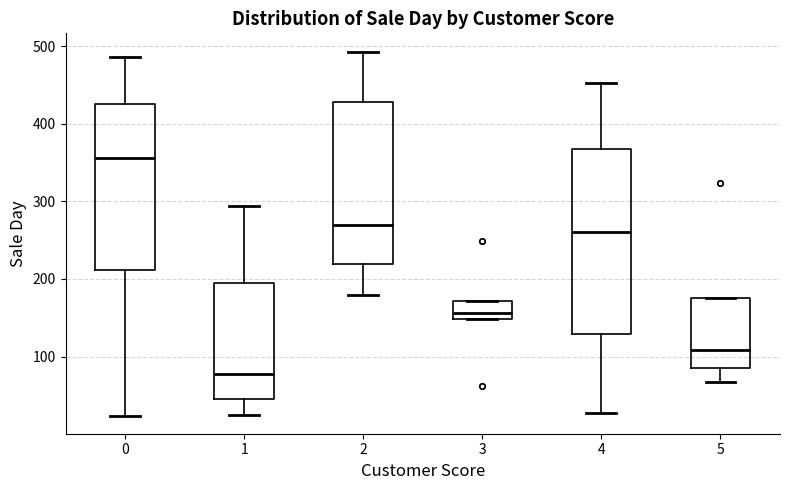

Reading left to right, transcribe this box plot: for each box, give where its median line is, the range the box spans, and where its two whiskers end, as read against the y-axis. The values are not printed on the chart, so give them approximately, as read against the axis.

0: median 360, box 210 to 430, whiskers 20 to 490
1: median 80, box 50 to 190, whiskers 30 to 290
2: median 270, box 220 to 430, whiskers 180 to 490
3: median 160, box 150 to 170, whiskers 150 to 170
4: median 260, box 130 to 370, whiskers 30 to 450
5: median 110, box 90 to 180, whiskers 70 to 180